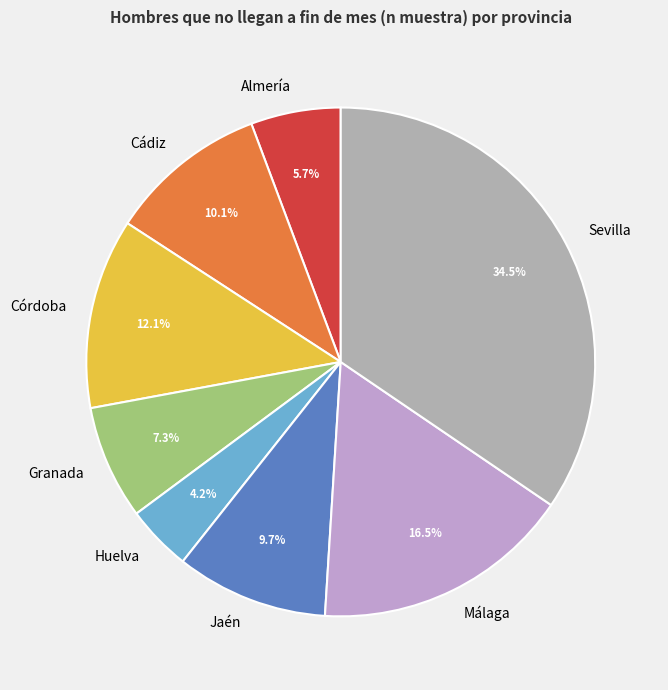

Is it true that Jaén is 10% of the pie?

True